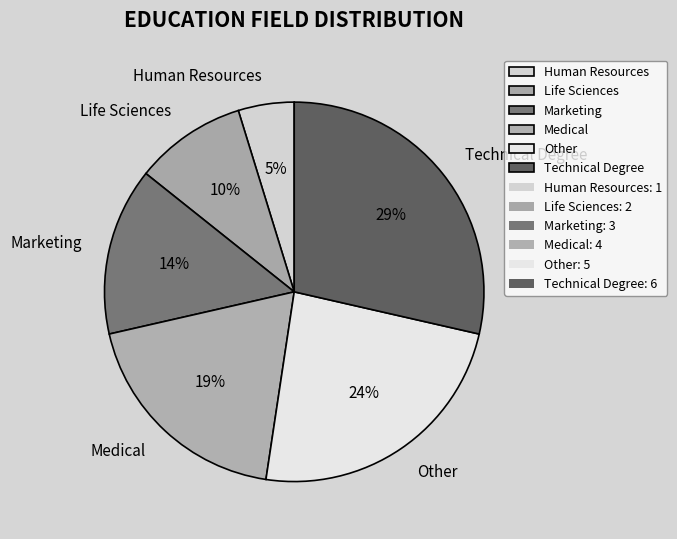

Approximately how many times larger is the value at Life Sciences compared to Technical Degree?

0.3